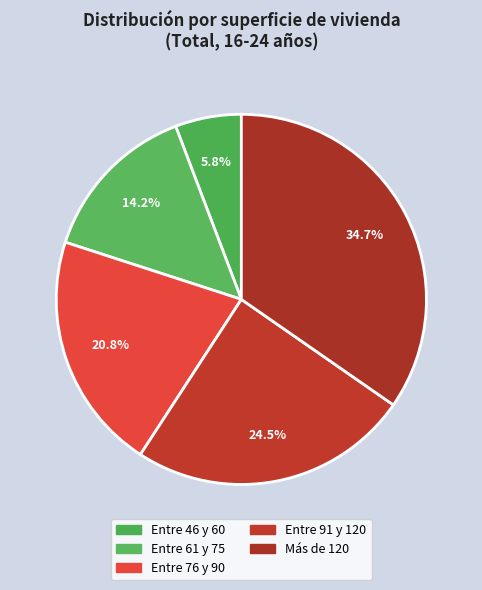

Count the number of slices in the pie.

5